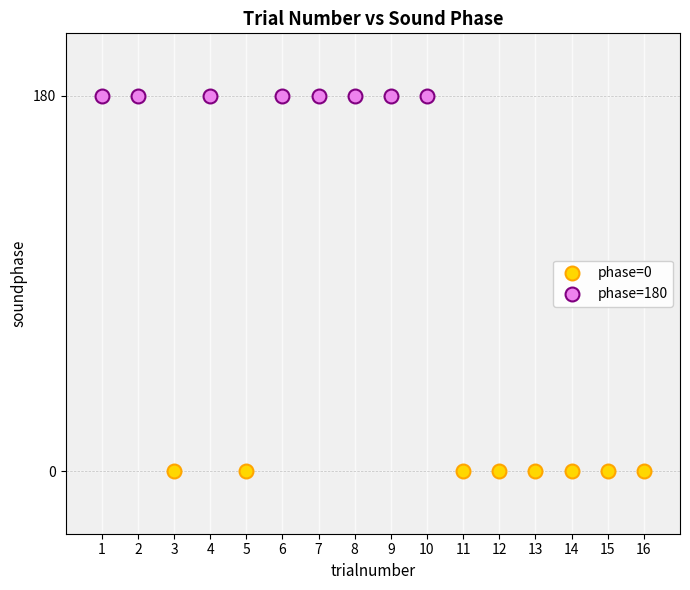

Which series contains the highest Y value?

phase=180